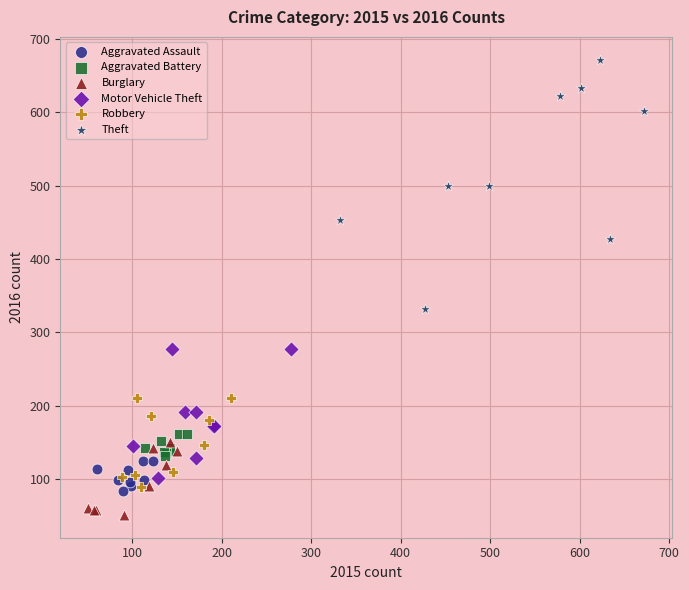

Which series has the largest Y range (max minus min)?

Theft